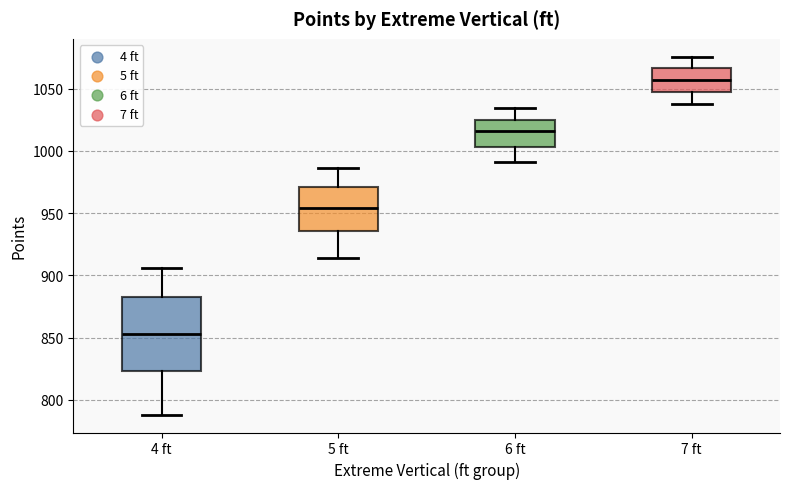

Which box has the highest median line?

7 ft